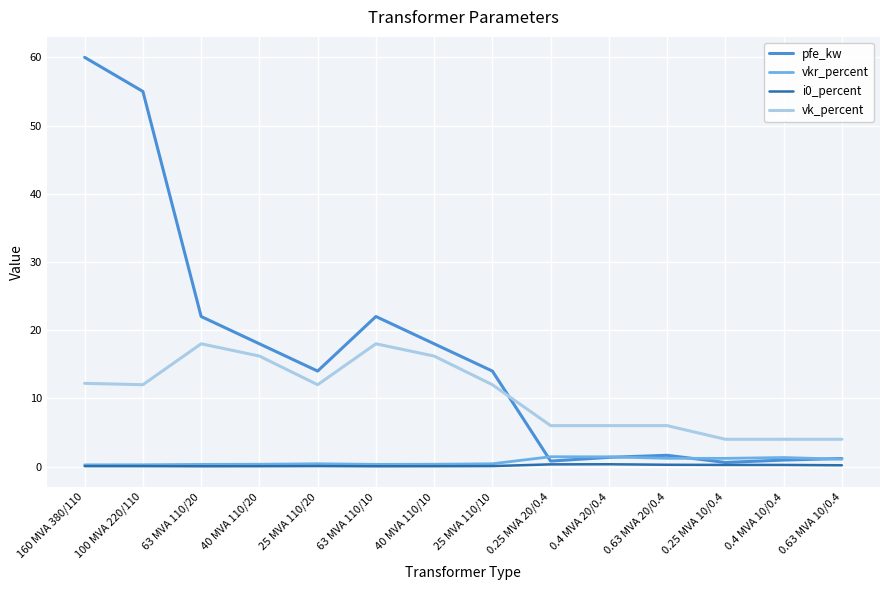

Which series has the largest range (max minus min)?

pfe_kw